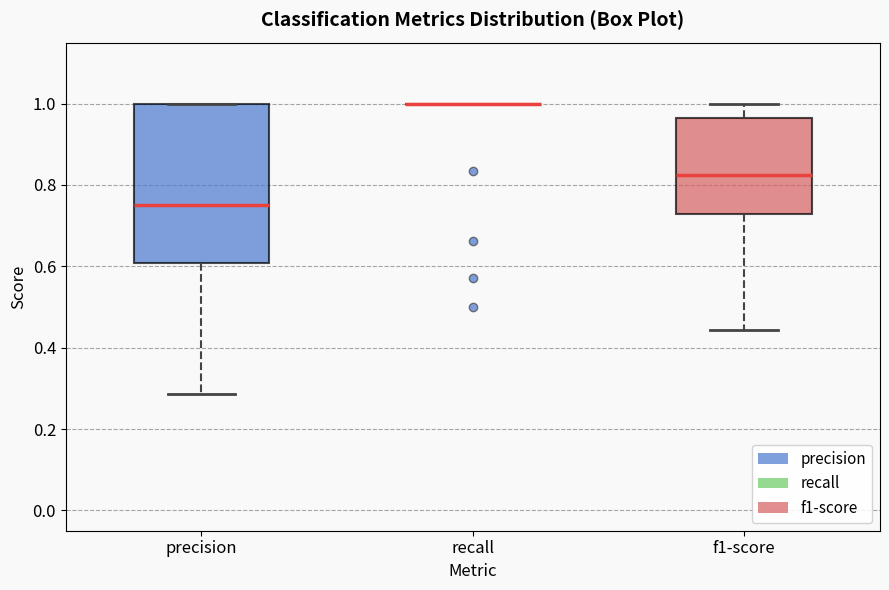

Reading left to right, read every box against the y-axis: the position of its median line, the range the box covers, and the ends of its whiskers. The values are not printed on the chart, so give them approximately, as read against the axis.

precision: median 0.76, box 0.60 to 1.00, whiskers 0.28 to 1.00
recall: box collapsed to a line at 1.00, whiskers 1.00 to 1.00
f1-score: median 0.82, box 0.72 to 0.96, whiskers 0.44 to 1.00